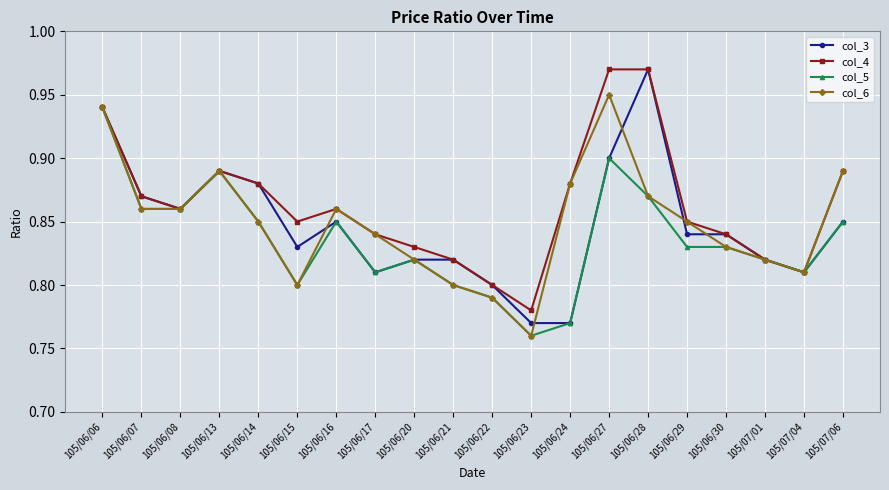

At which label does col_5 reach its peak?

105/06/06